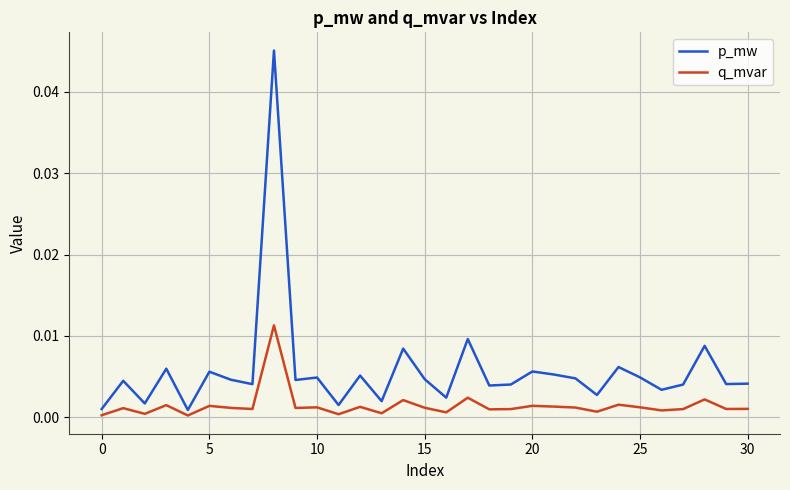

Rank the series by their maximum value, from lowest to highest.

q_mvar, p_mw